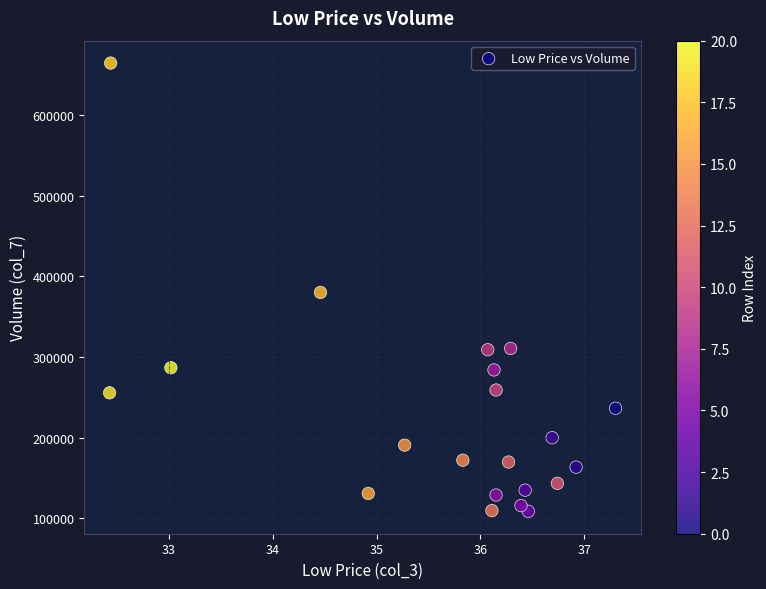

What is the range of Y values (max minus min)?

556340